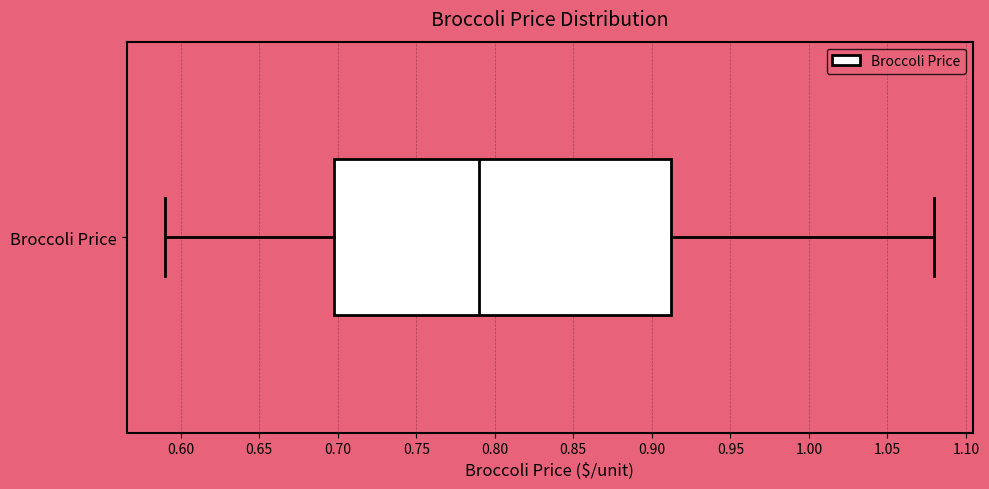

Transcribe this box plot: give where the median line is, the range the box spans, and where the two whiskers end, as read against the x-axis. The values are not printed on the chart, so give them approximately, as read against the axis.

median 0.790, box 0.695 to 0.915, whiskers 0.590 to 1.080